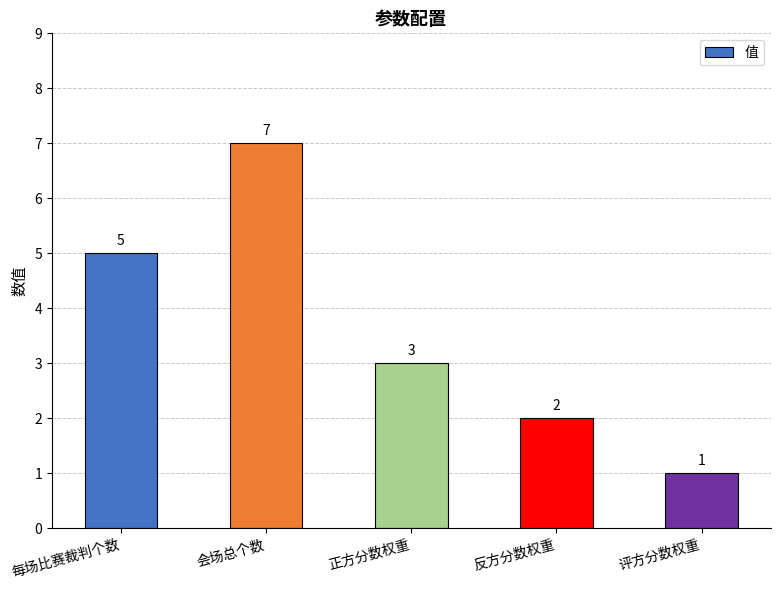

Is it true that the value at 会场总个数 is 7?

True